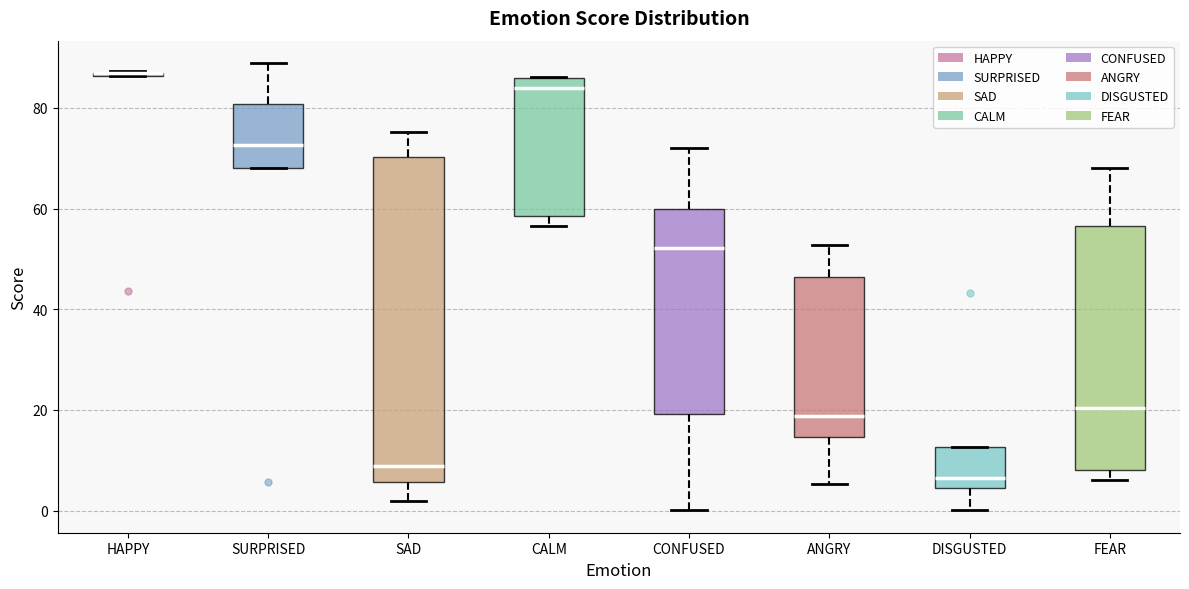

Which box is the tallest, from its lower edge to its upper edge?

SAD